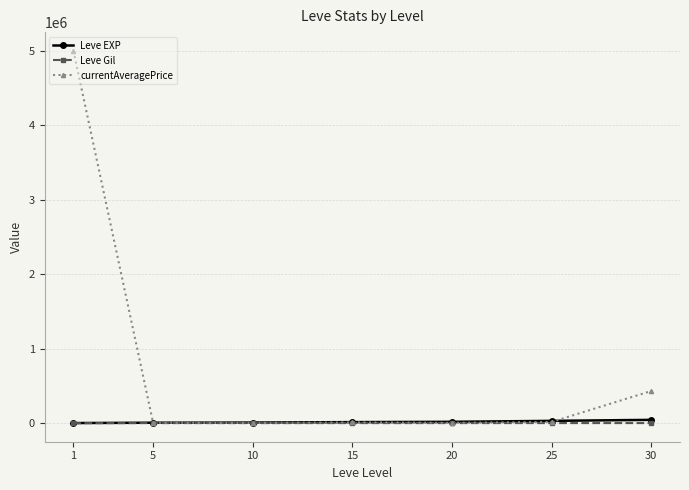

Which series has the largest total across all categories?

currentAveragePrice